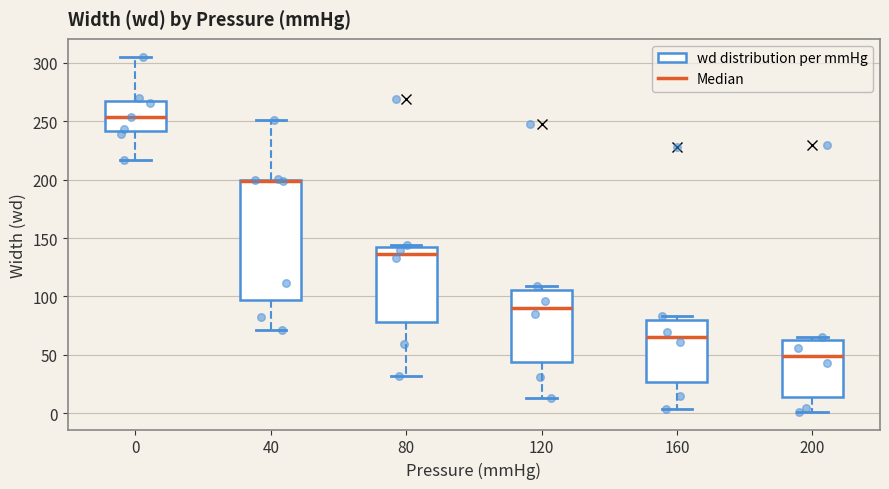

Comparing the boxes themselves (not the whiskers), which one is the tallest?

40